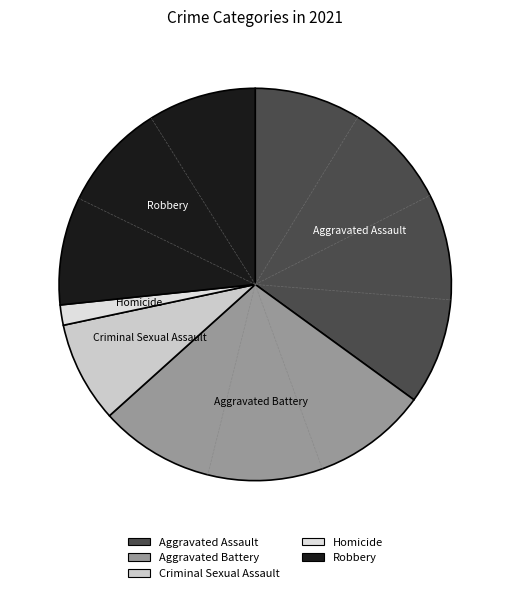

How many segments does this pie chart have?

5